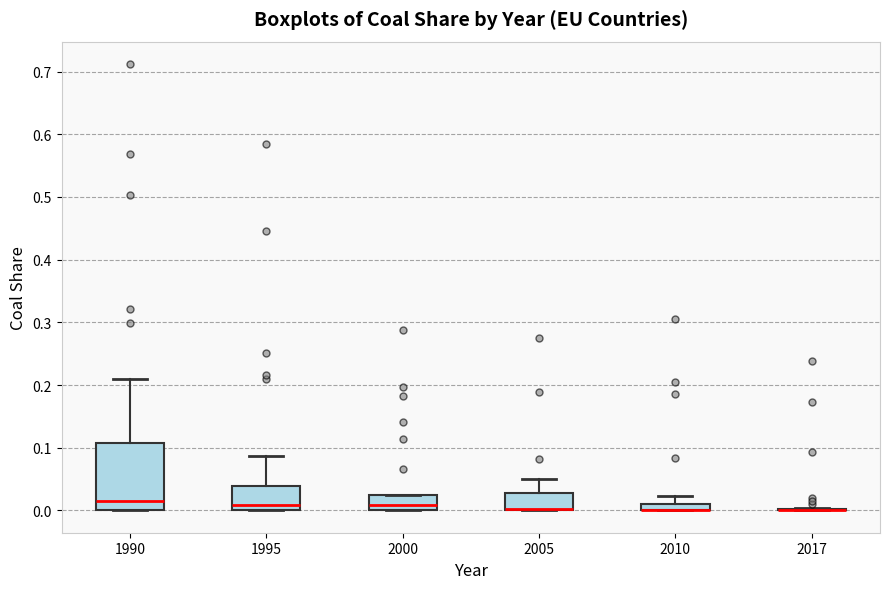

Where is the lower edge of the box at x = 1990 on the y-axis? The values are not printed on the chart, so give them approximately, as read against the axis.

0.00